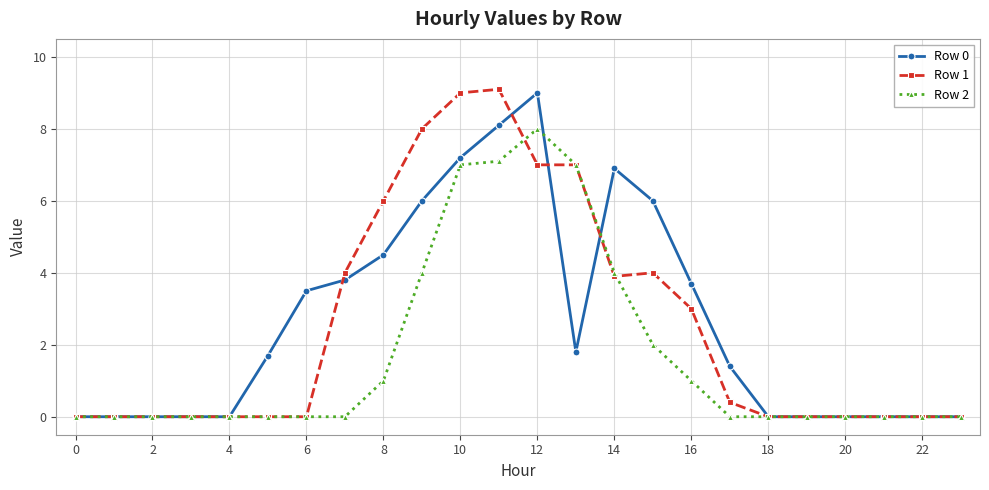

Reading left to right, list all the values displayed in this chart.

Row 0: 0.0	0.0	0.0	0.0	0.0	1.7	3.5	3.8	4.5	6.0	7.2	8.1	9.0	1.8	6.9	6.0	3.7	1.4	0.0	0.0	0.0	0.0	0.0	0.0
Row 1: 0.0	0.0	0.0	0.0	0.0	0.0	0.0	4.0	6.0	8.0	9.0	9.1	7.0	7.0	3.9	4.0	3.0	0.4	0.0	0.0	0.0	0.0	0.0	0.0
Row 2: 0.0	0.0	0.0	0.0	0.0	0.0	0.0	0.0	1.0	4.0	7.0	7.1	8.0	7.0	4.0	2.0	1.0	0.0	0.0	0.0	0.0	0.0	0.0	0.0